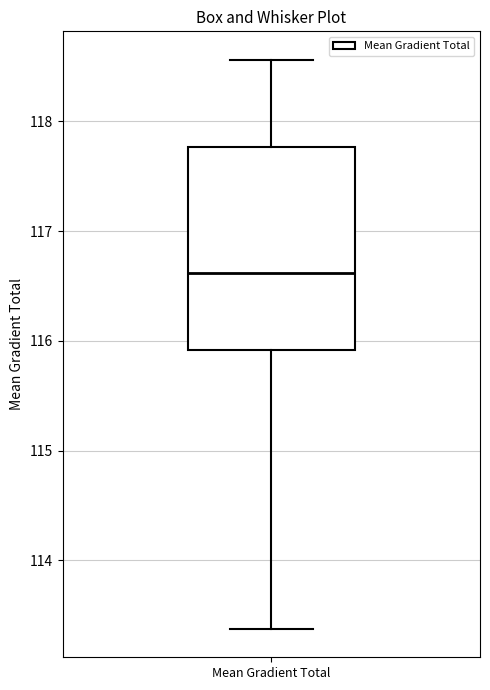

Transcribe this box plot: give where the median line is, the range the box spans, and where the two whiskers end, as read against the y-axis. The values are not printed on the chart, so give them approximately, as read against the axis.

median 116.6, box 115.9 to 117.8, whiskers 113.4 to 118.6